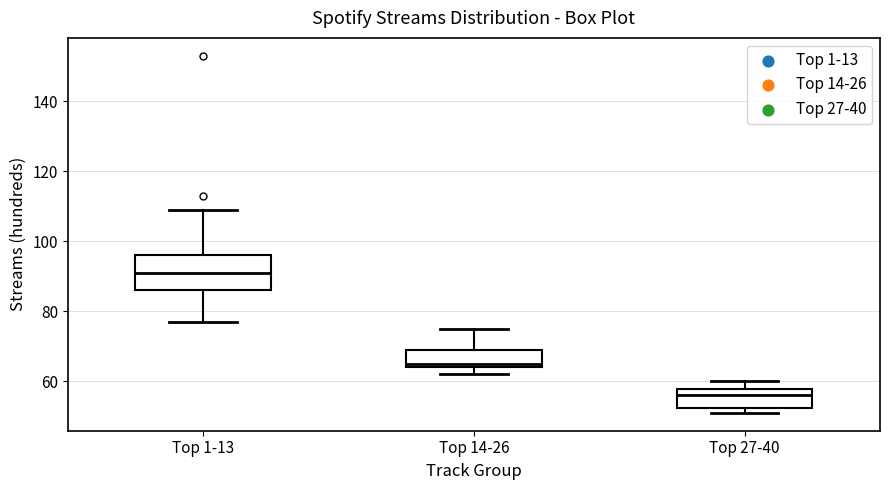

Where is the lower edge of the box for Top 14-26 on the y-axis? The values are not printed on the chart, so give them approximately, as read against the axis.

64